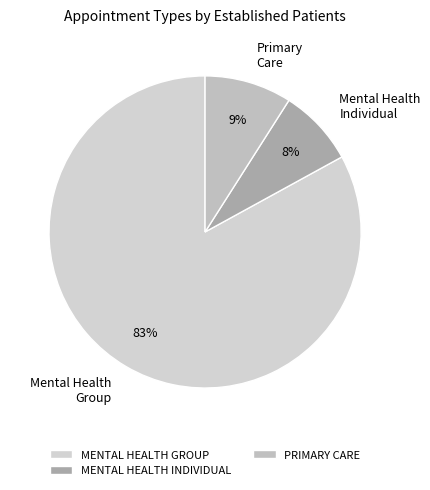

Count the number of slices in the pie.

3